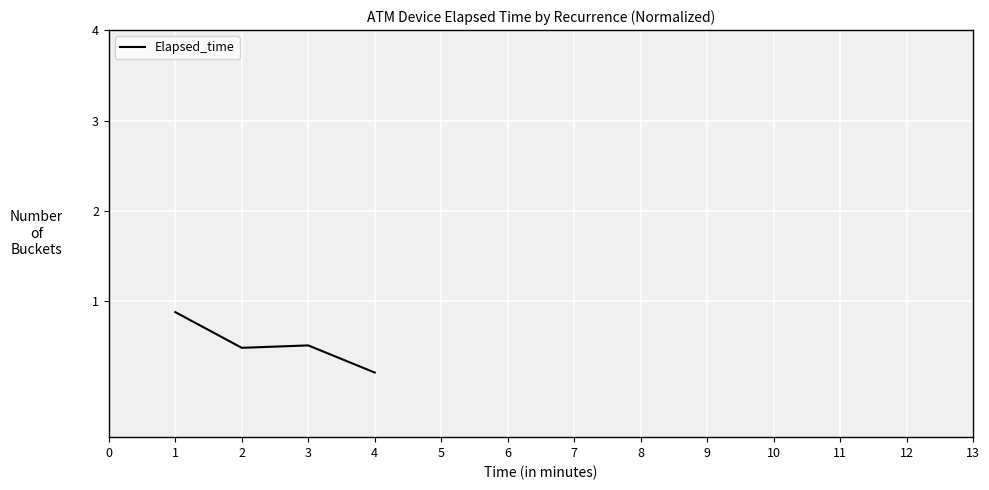

What is the sum of all values?

2.1